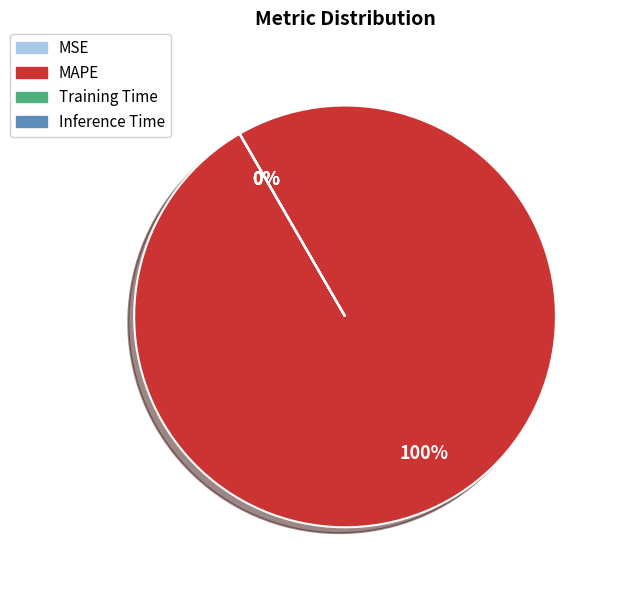

To the nearest percent, what is the difference between the largest and smallest slice percentages?

100%